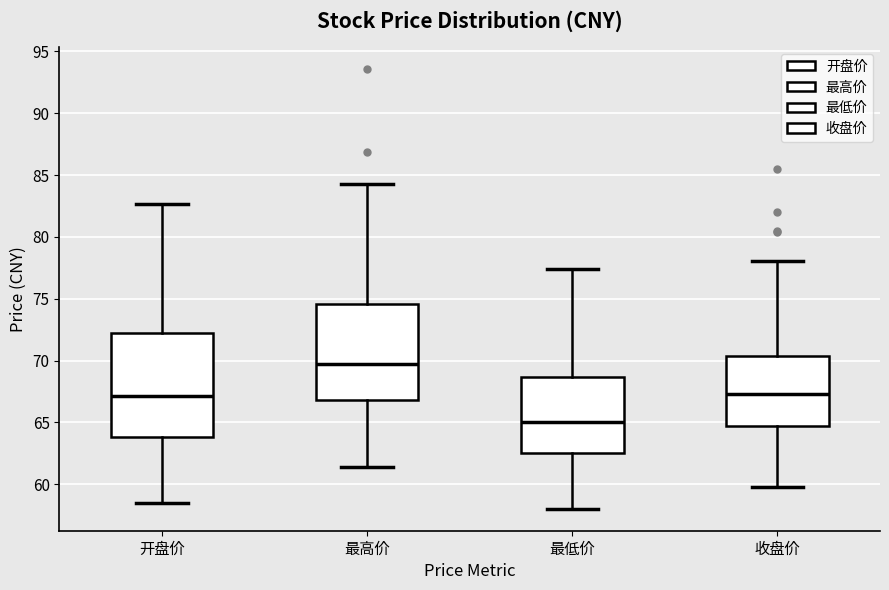

Which box is the tallest, from its lower edge to its upper edge?

开盘价